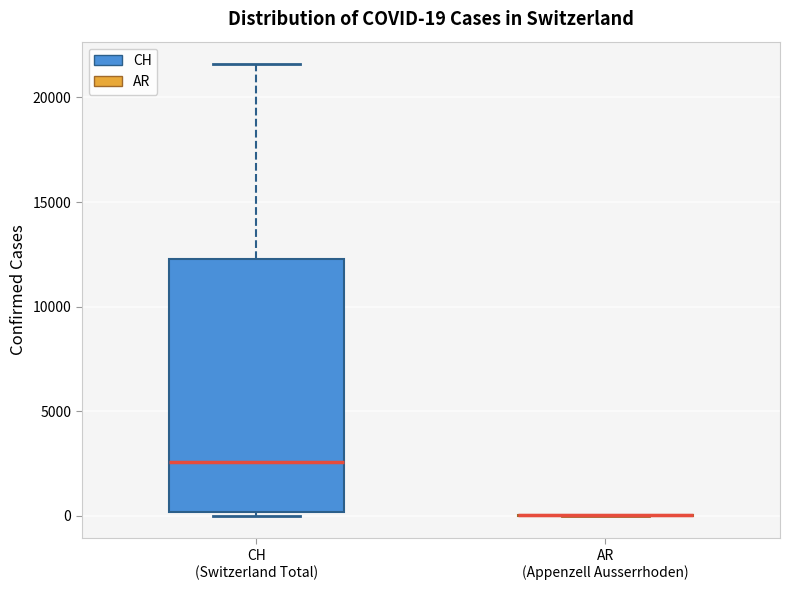

Which box is the tallest, from its lower edge to its upper edge?

CH (Switzerland Total)